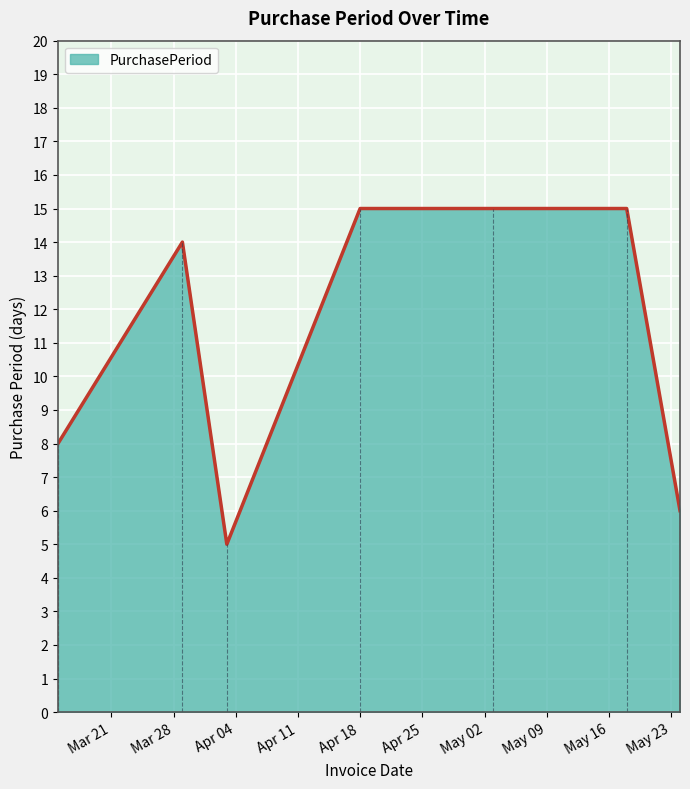

Is it true that the value at 2017-03-15 is 12?

False